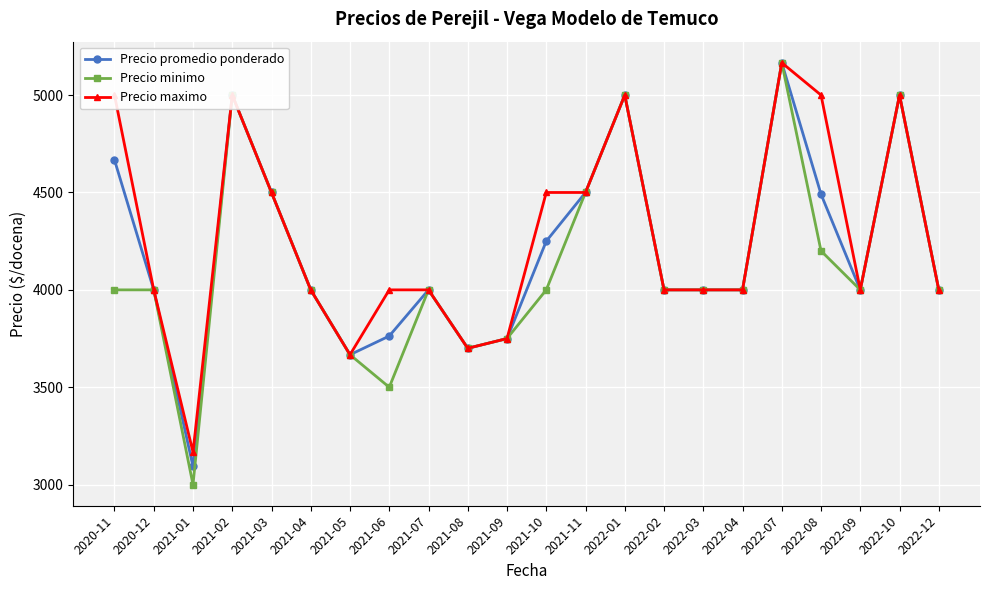

At which category is the sum across all series the highest?

2022-07